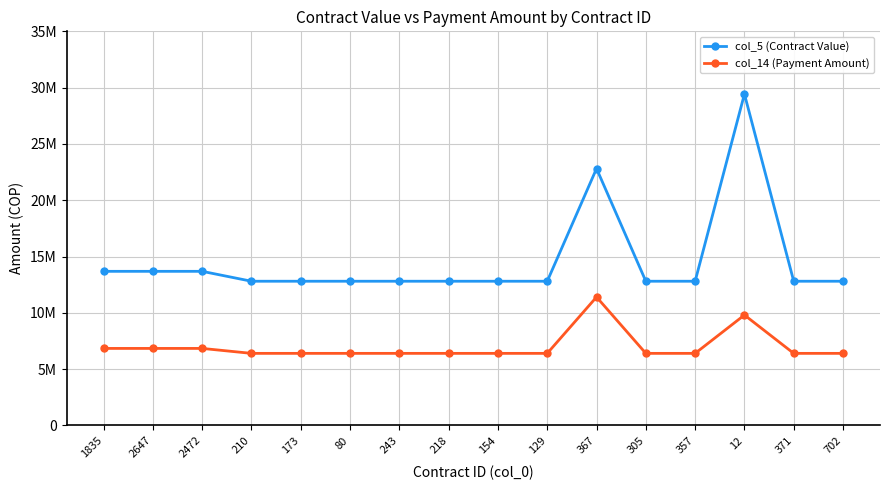

List the series in order of their peak value, lowest first.

col_14 (Payment Amount), col_5 (Contract Value)